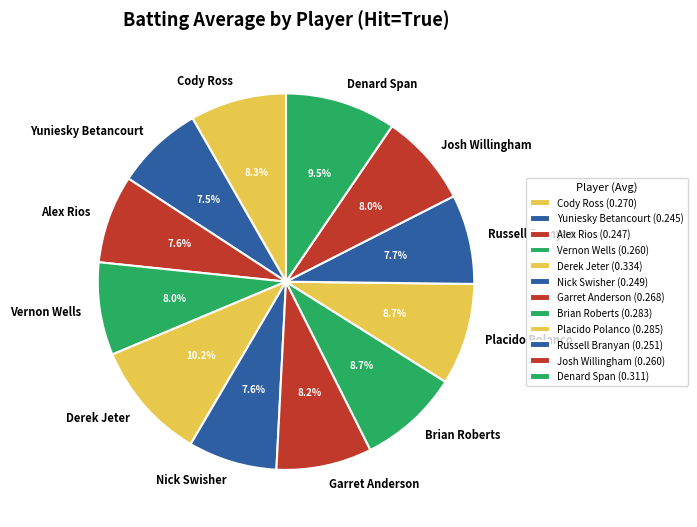

Between Derek Jeter and Josh Willingham, which is larger?

Derek Jeter